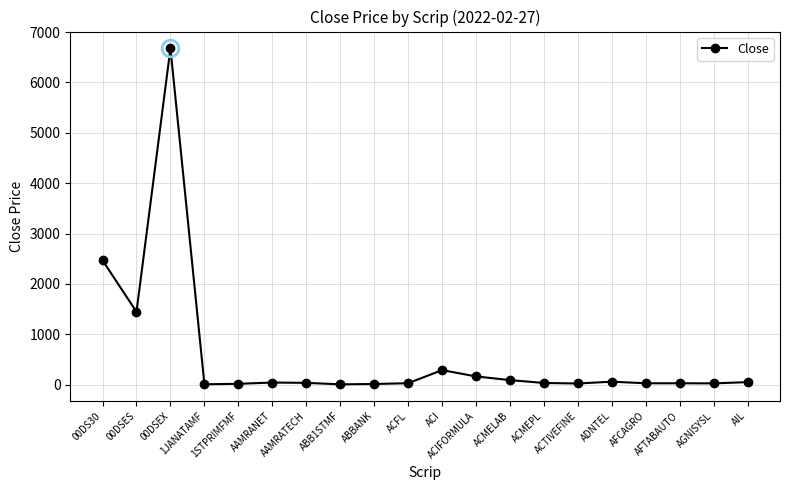

True or false: the data has more than 0 interior local peaks.

True